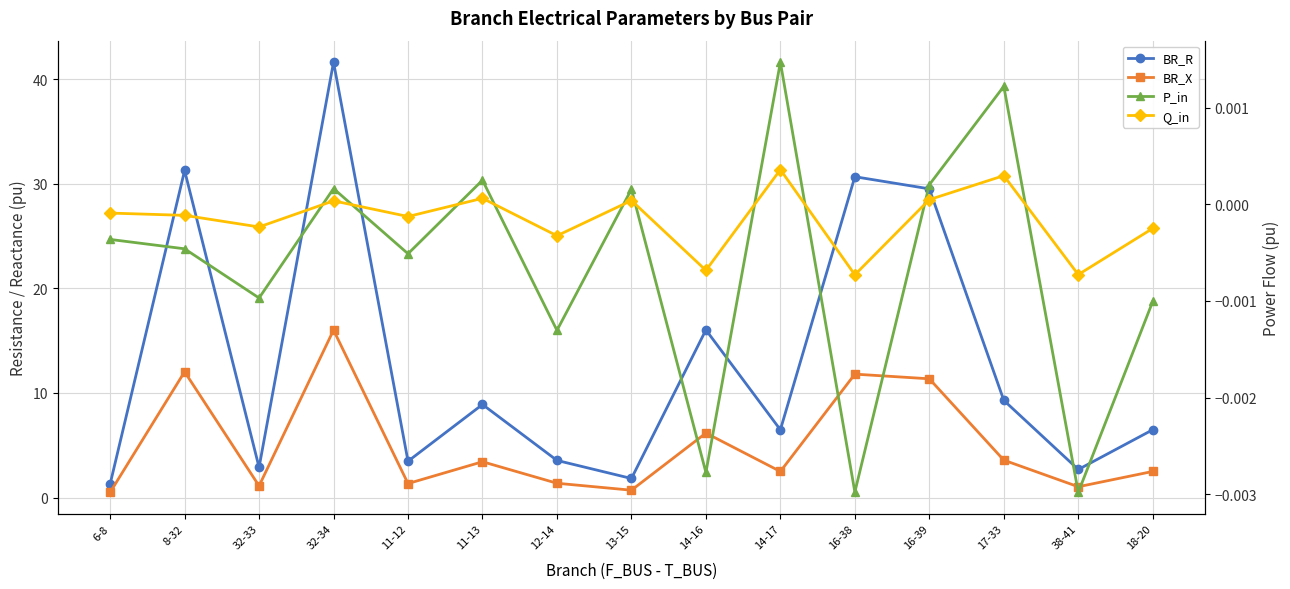

Reading left to right, extract all data points from this chart.

BR_R: 6-8=1.3	8-32=31.3	32-33=2.9	32-34=41.6	11-12=3.5	11-13=8.9	12-14=3.5	13-15=1.8	14-16=16.0	14-17=6.5	16-38=30.7	16-39=29.5	17-33=9.3	38-41=2.7	18-20=6.5
BR_X: 6-8=0.5	8-32=12.0	32-33=1.1	32-34=16.0	11-12=1.3	11-13=3.4	12-14=1.4	13-15=0.7	14-16=6.2	14-17=2.5	16-38=11.8	16-39=11.3	17-33=3.6	38-41=1.0	18-20=2.5
P_in: 6-8=-0.0	8-32=-0.0	32-33=-0.0	32-34=0.0	11-12=-0.0	11-13=0.0	12-14=-0.0	13-15=0.0	14-16=-0.0	14-17=0.0	16-38=-0.0	16-39=0.0	17-33=0.0	38-41=-0.0	18-20=-0.0
Q_in: 6-8=-0.0	8-32=-0.0	32-33=-0.0	32-34=0.0	11-12=-0.0	11-13=0.0	12-14=-0.0	13-15=0.0	14-16=-0.0	14-17=0.0	16-38=-0.0	16-39=0.0	17-33=0.0	38-41=-0.0	18-20=-0.0